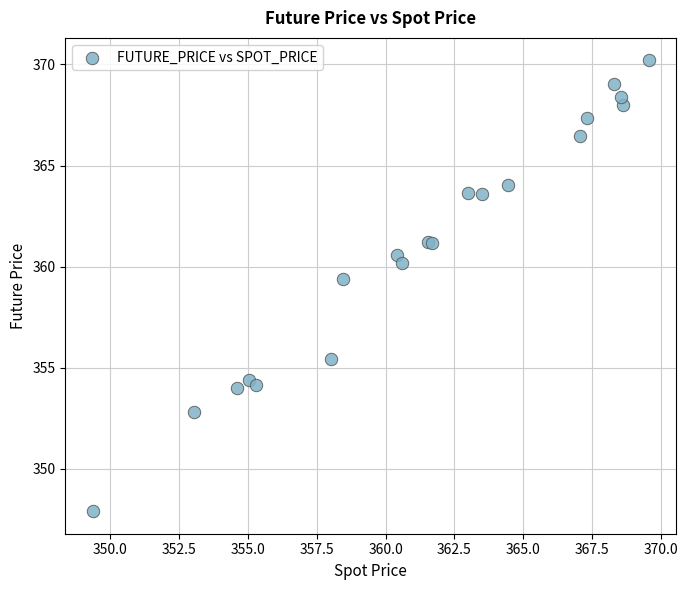

What Y value in the scatter plot is closest to 359?

359.4